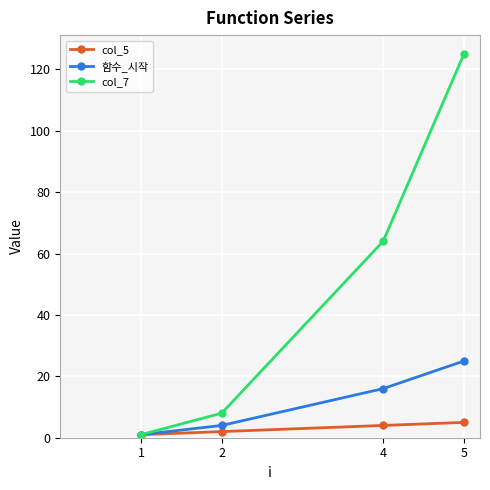

Reading left to right, what are all the values shown in this chart?

col_5: 1	2	4	5
함수_시작: 1	4	16	25
col_7: 1	8	64	125